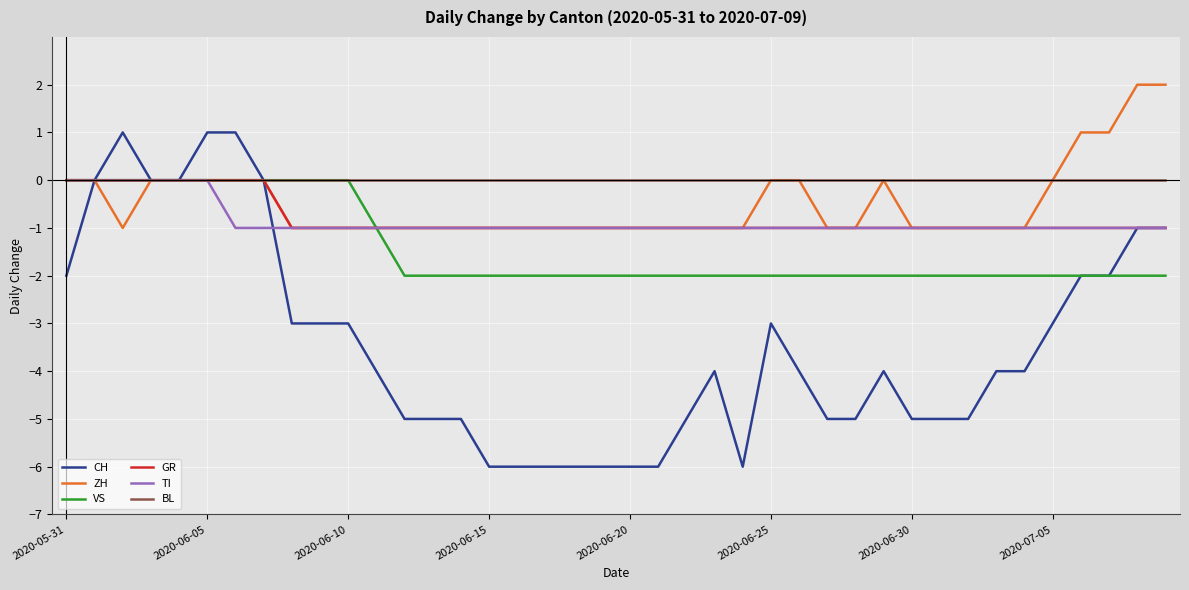

Which series has the largest total across all categories?

BL